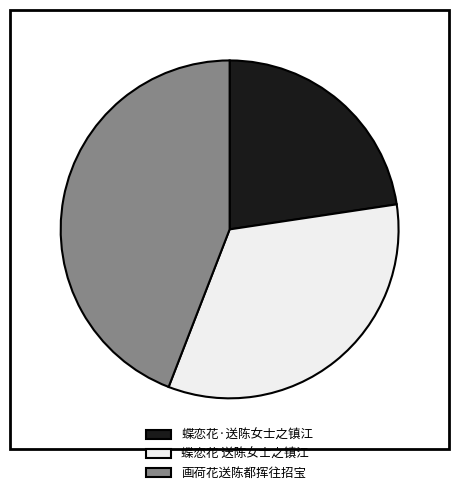

What is the ratio of the value at 蝶恋花 送陈女士之镇江 to the value at 蝶恋花·送陈女士之镇江?

1.5